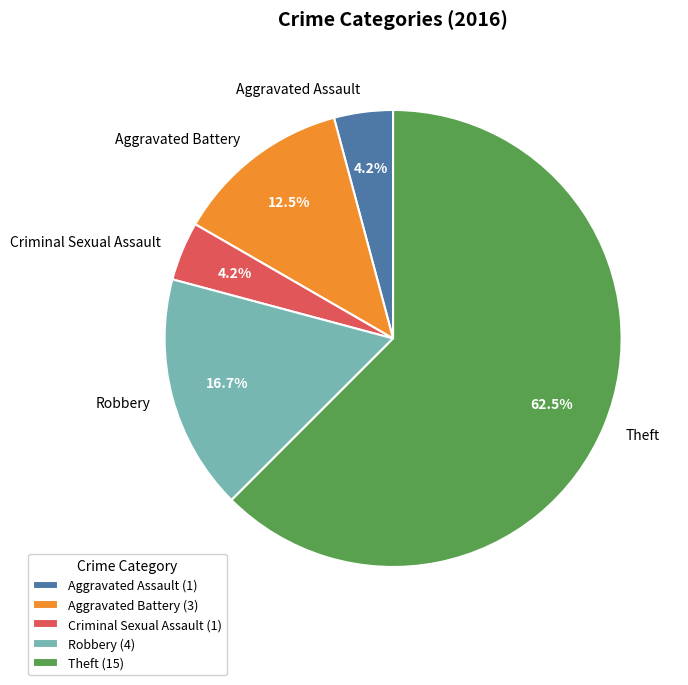

Does Aggravated Battery account for over 50% of the chart?

No